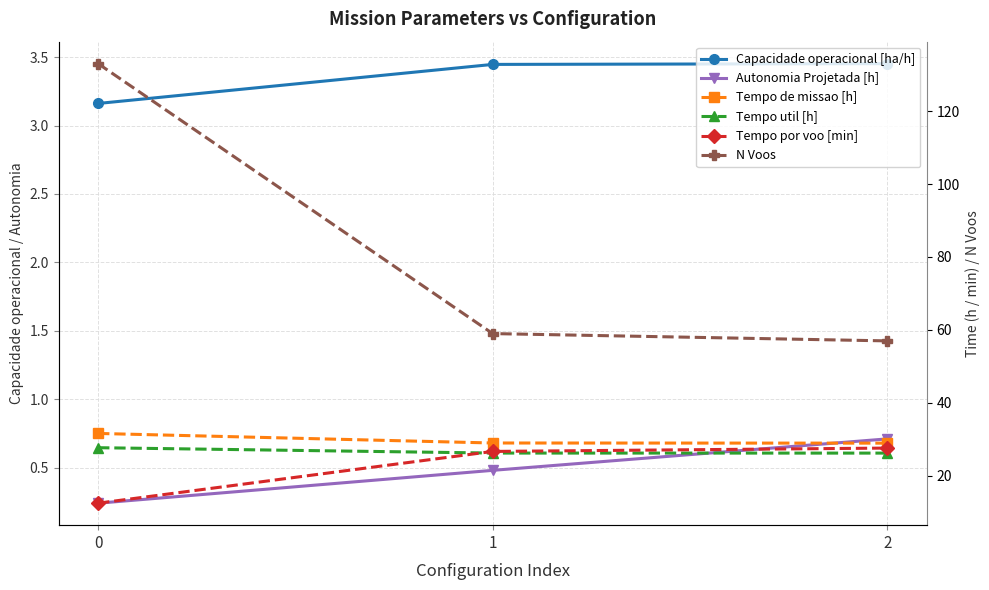

What is the value of the Tempo de missao [h] point at the 1st from the left?

31.6